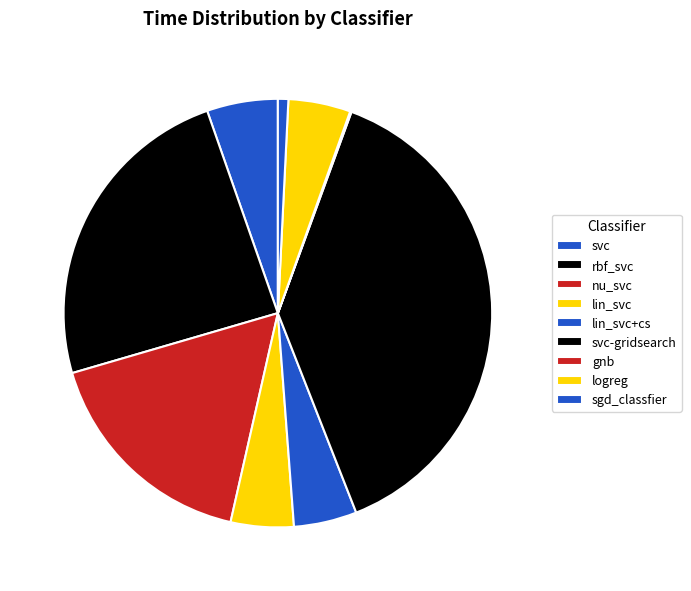

To the nearest percent, what is the average slice percentage?

11%